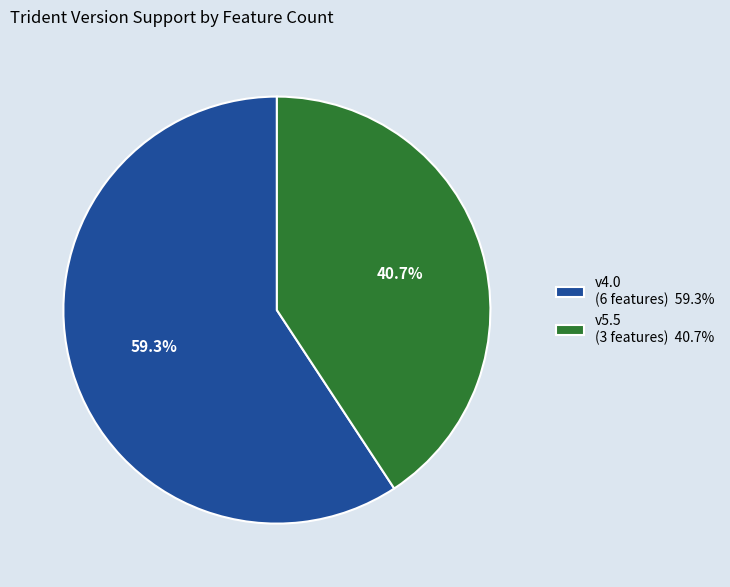

Which slice represents more than half of the pie?

v4.0 (6 features) 59.3%